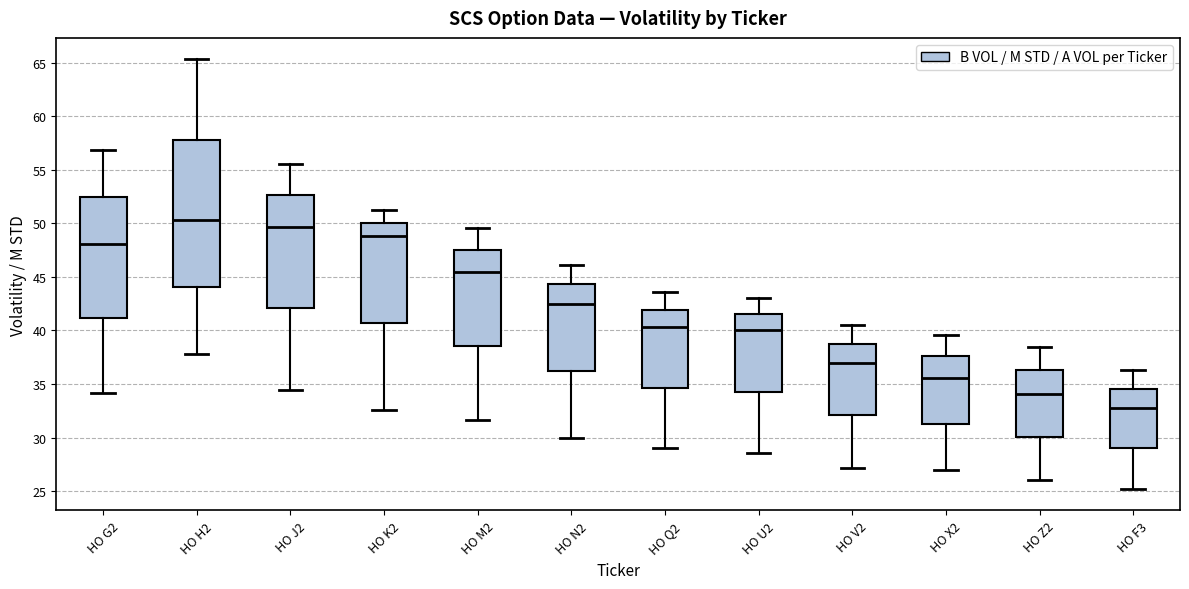

Which box has the highest median line?

HO H2